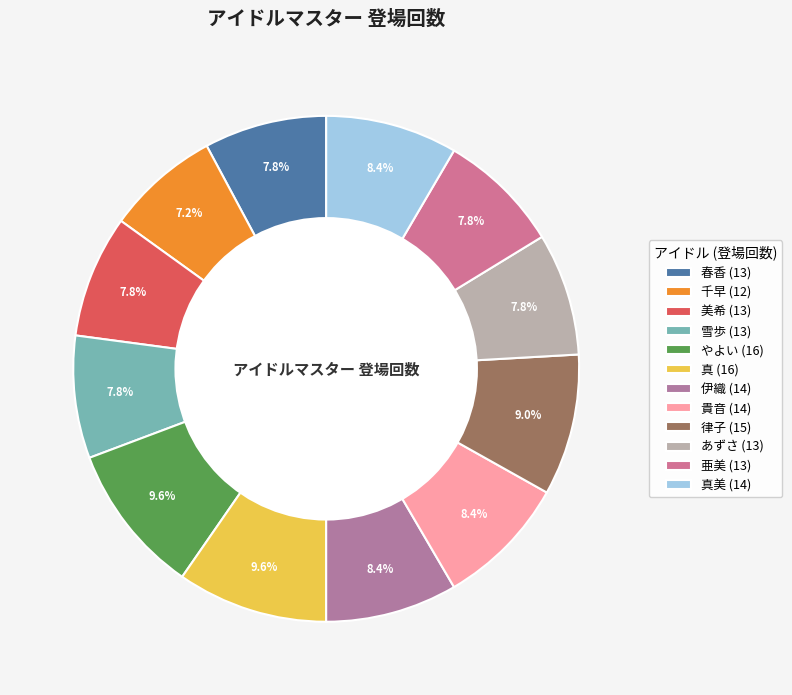

Count the number of slices in the pie.

12